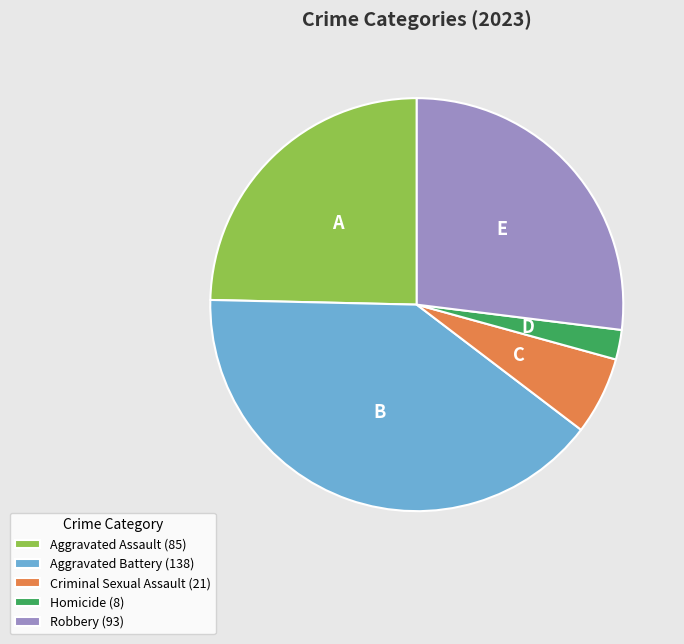

Is there a majority slice in this chart?

No